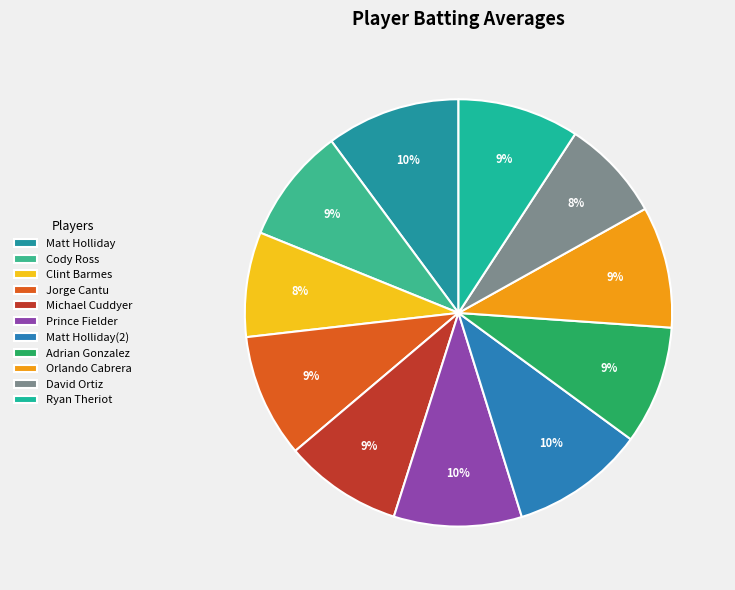

Count the number of slices in the pie.

11